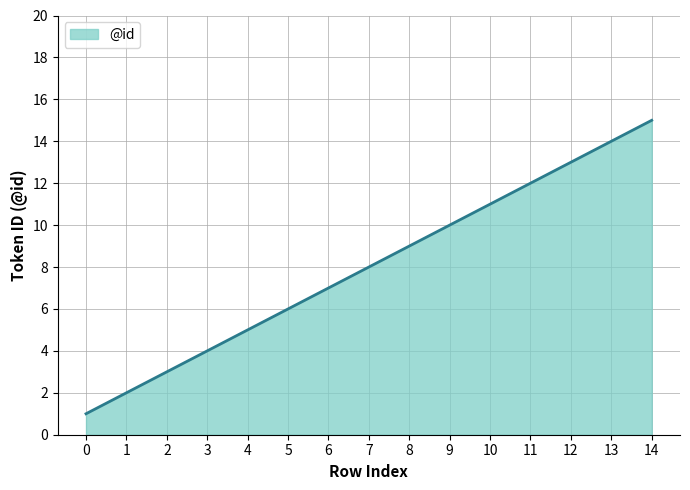

The chart shows a value of 10 at 6. True or false?

False